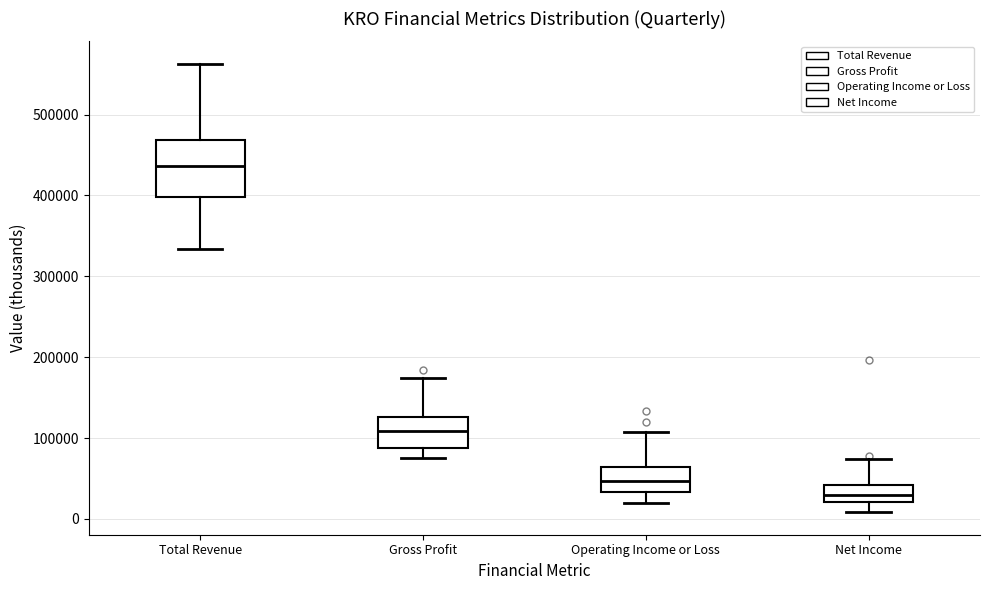

Reading left to right, transcribe this box plot: for each box, give where its median line is, the range the box spans, and where its two whiskers end, as read against the y-axis. The values are not printed on the chart, so give them approximately, as read against the axis.

Total Revenue: median 440000, box 400000 to 470000, whiskers 330000 to 560000
Gross Profit: median 110000, box 90000 to 130000, whiskers 80000 to 170000
Operating Income or Loss: median 50000, box 30000 to 60000, whiskers 20000 to 110000
Net Income: median 30000, box 20000 to 40000, whiskers 10000 to 70000